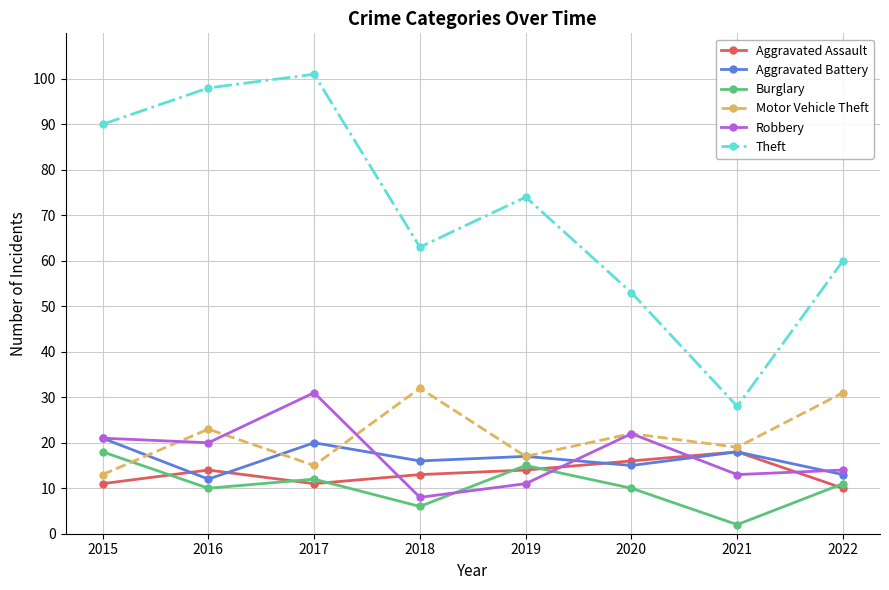

How many data points in Motor Vehicle Theft are less than 22?

4